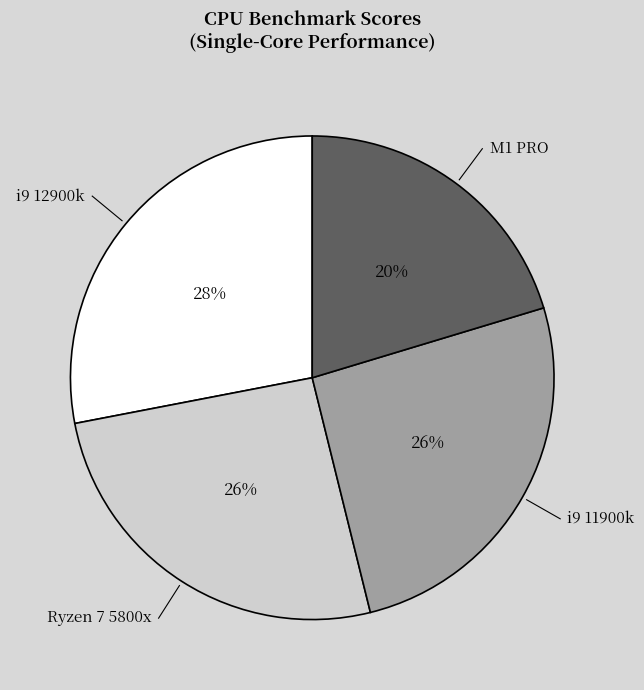

Is the sum of i9 12900k and i9 11900k greater than half?

Yes